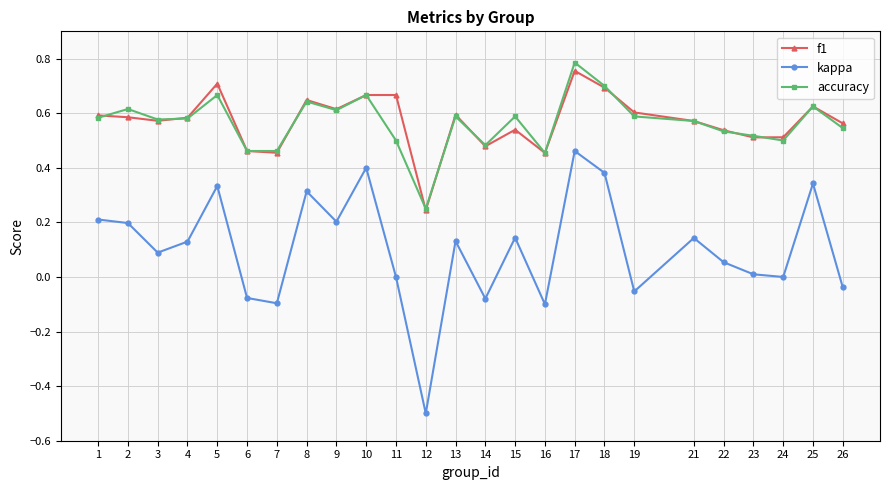

The value of f1 at 26 is 0.6. True or false?

True